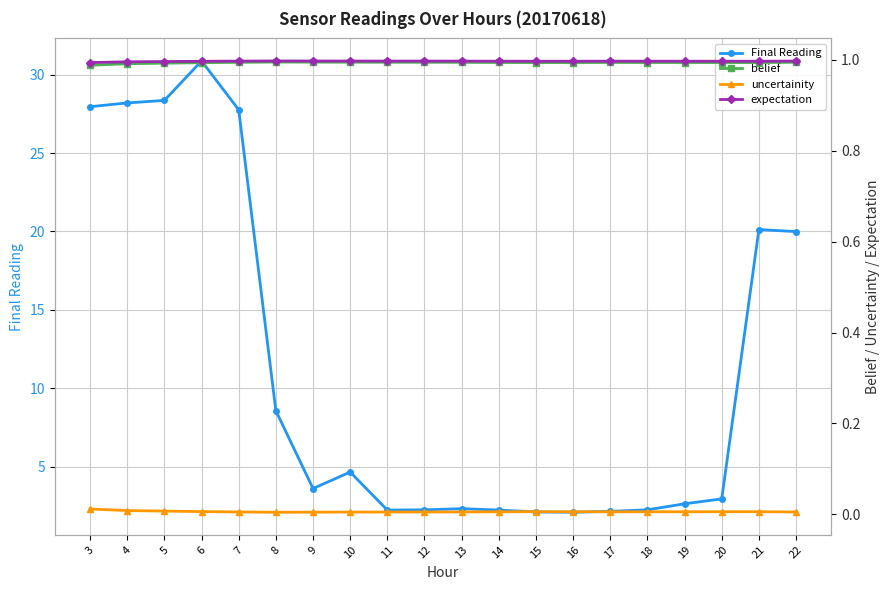

What is the total value across all series at 11?

4.2